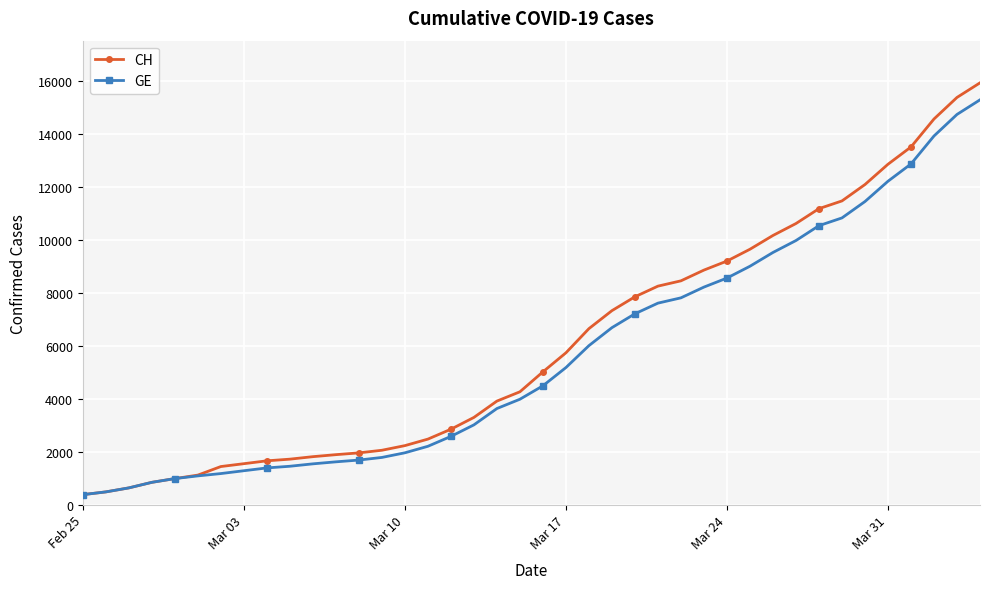

Rank the series by their average value, from lowest to highest.

GE, CH